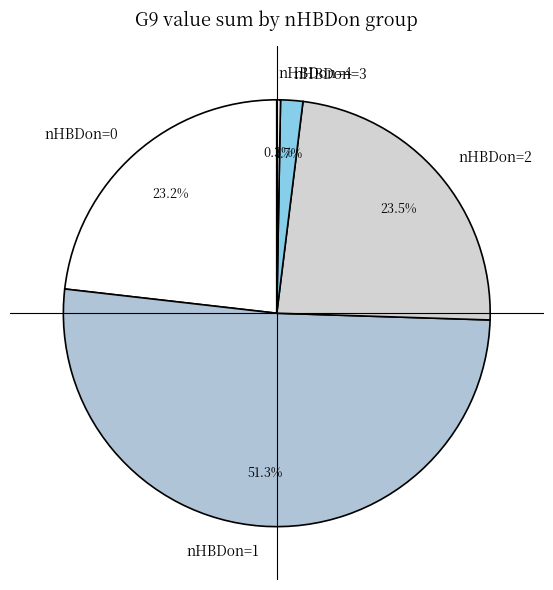

How many segments does this pie chart have?

5